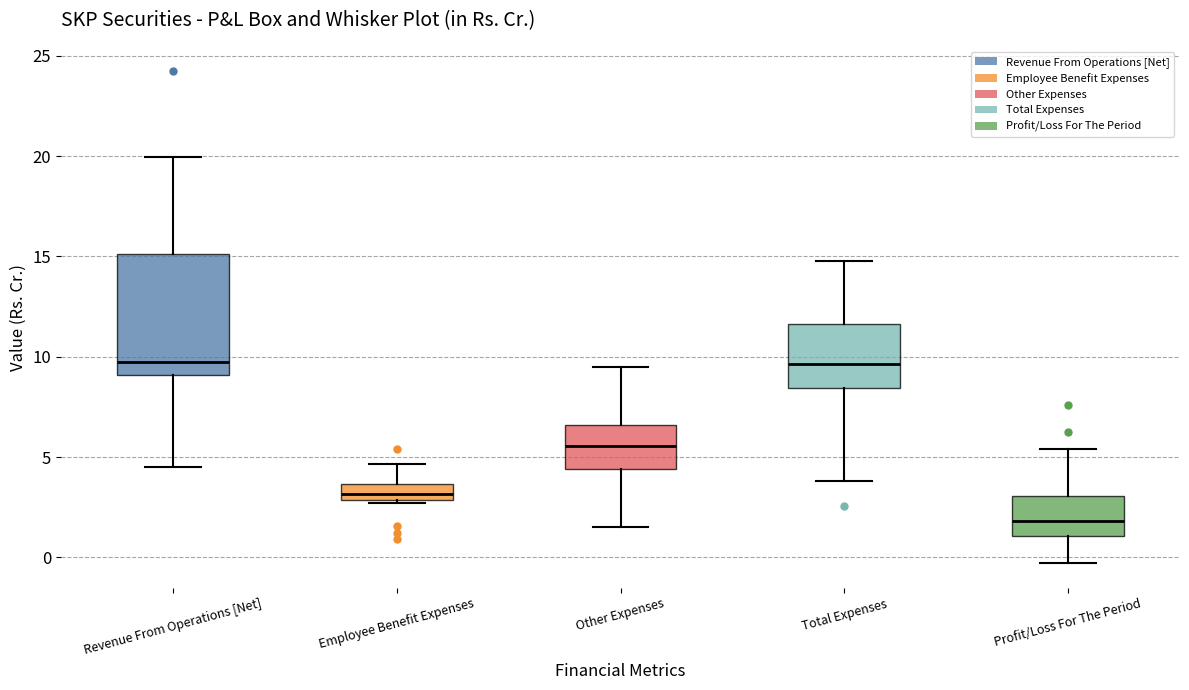

Reading left to right, read every box against the y-axis: the position of its median line, the range the box covers, and the ends of its whiskers. The values are not printed on the chart, so give them approximately, as read against the axis.

Revenue From Operations [Net]: median 10.0, box 9.0 to 15.0, whiskers 4.5 to 20.0
Employee Benefit Expenses: median 3.0 (inside the box), box 3.0 to 3.5, whiskers 2.5 to 4.5
Other Expenses: median 5.5, box 4.5 to 6.5, whiskers 1.5 to 9.5
Total Expenses: median 9.5, box 8.5 to 11.5, whiskers 4.0 to 15.0
Profit/Loss For The Period: median 2.0, box 1.0 to 3.0, whiskers -0.5 to 5.5